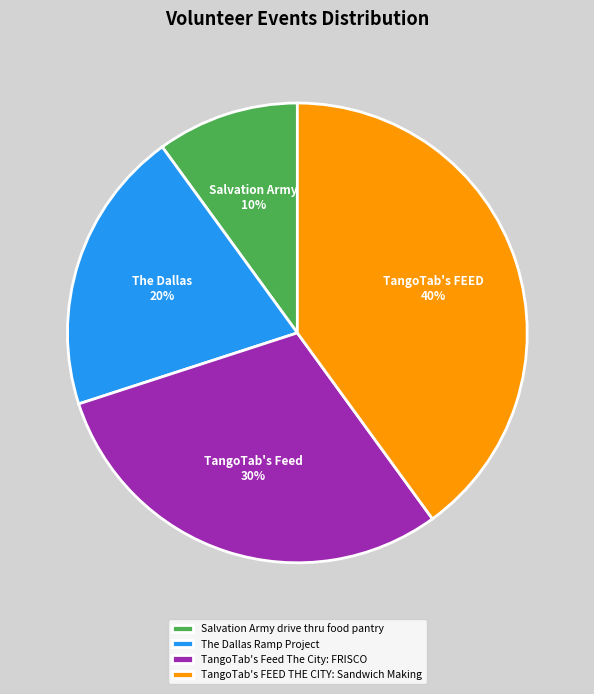

What percentage is the TangoTab's FEED THE CITY: Sandwich Making slice, to the nearest percent?

40%